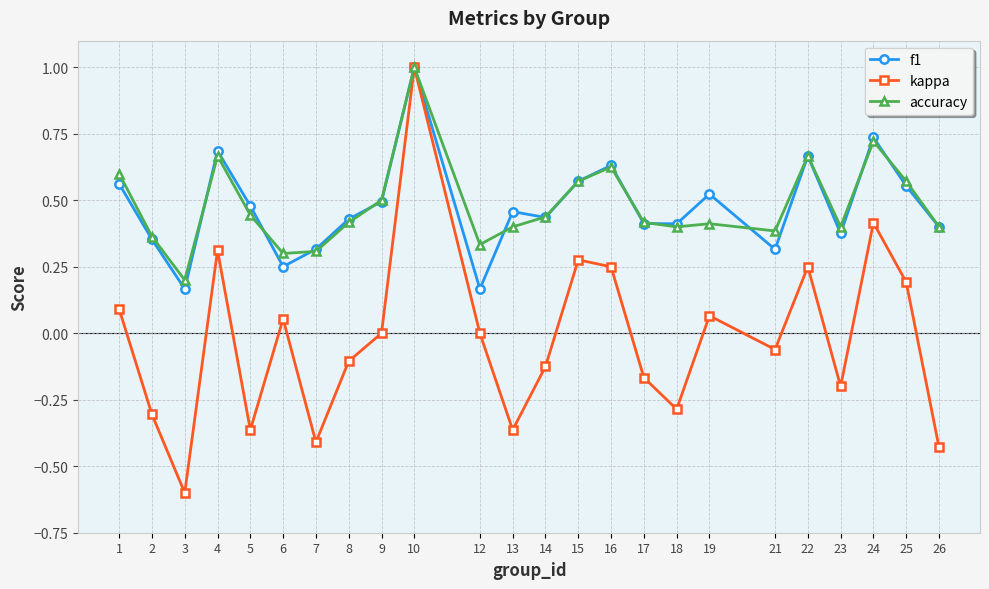

True or false: f1 has a value of 0.6 at 25.

True